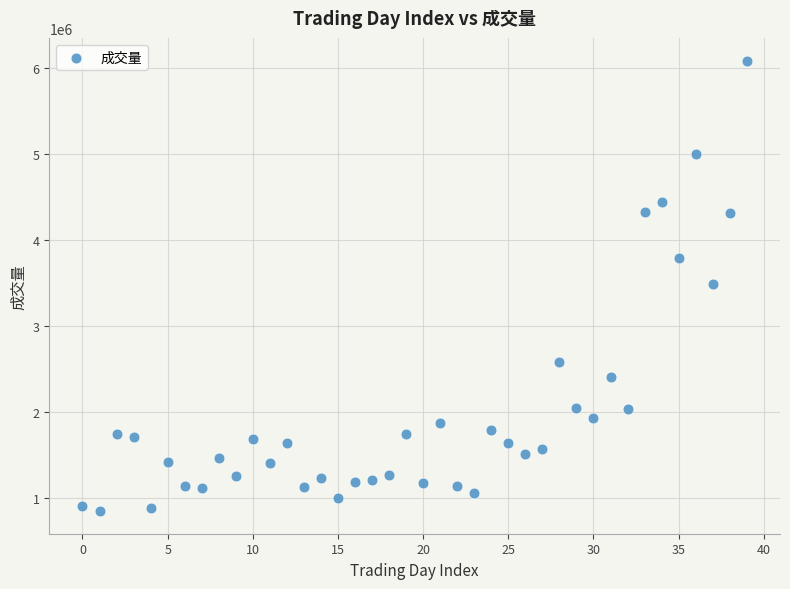

What is the range of Y values (max minus min)?

5241923